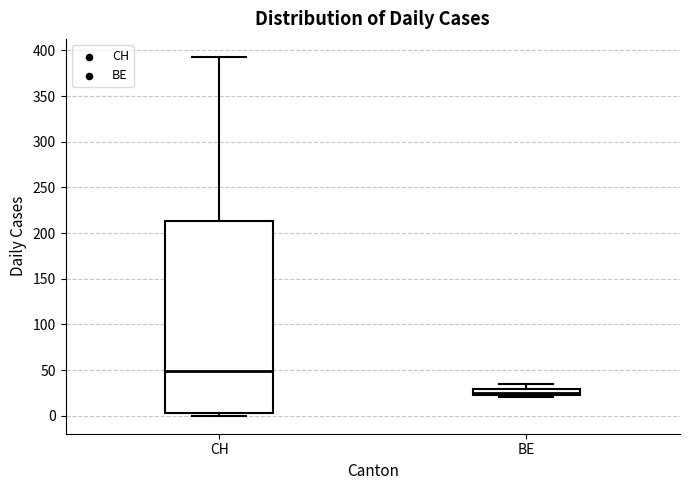

Which box is the tallest, from its lower edge to its upper edge?

CH